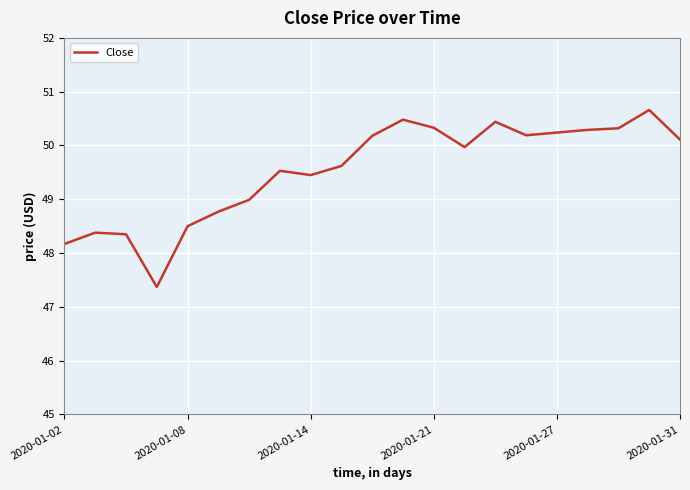

What is the difference between the maximum and minimum values?

3.3